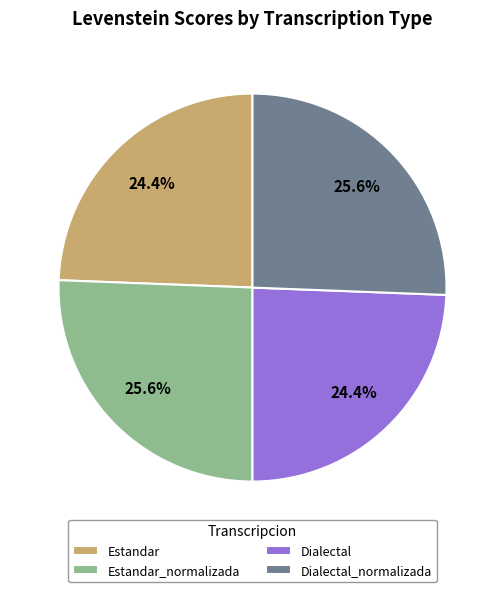

Is there a majority slice in this chart?

No